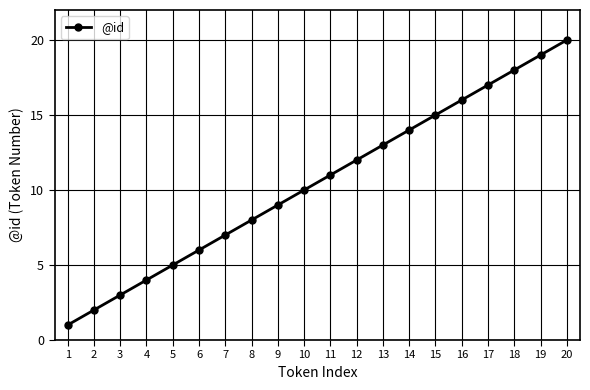

True or false: the data shows 6 at 6.

True